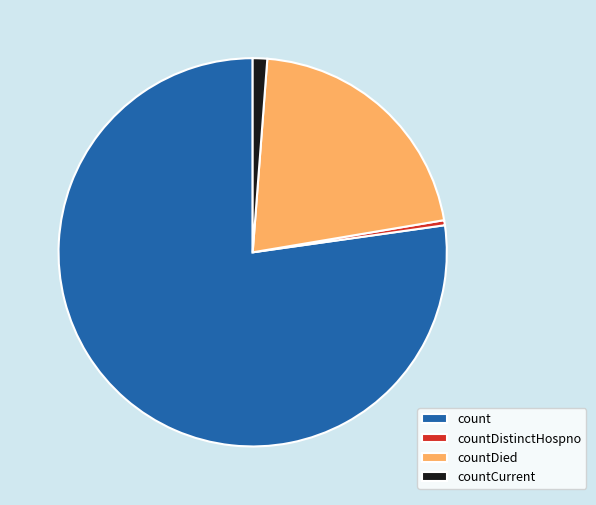

Rank the categories by value from lowest to highest.

countDistinctHospno, countCurrent, countDied, count